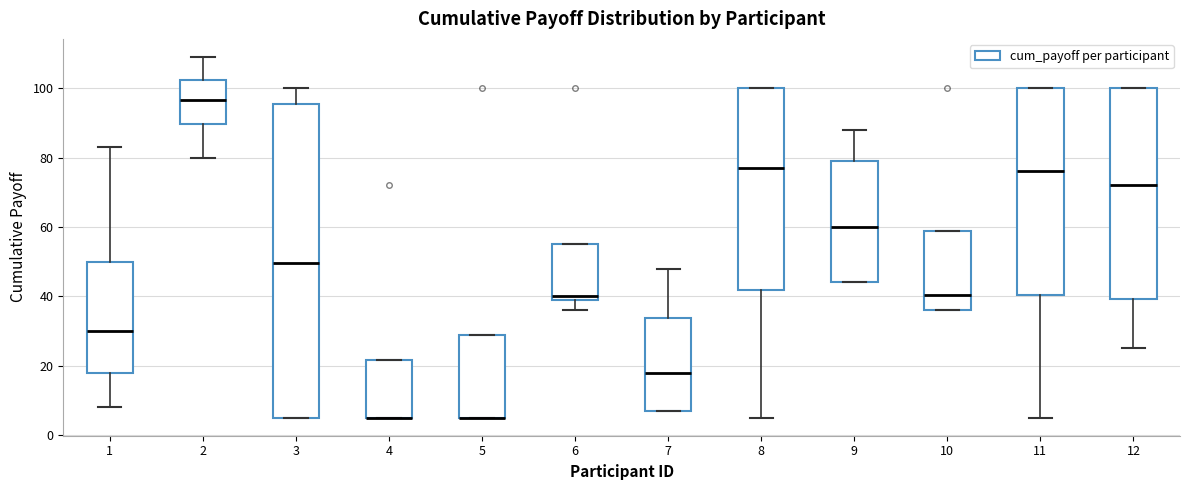

Reading left to right, read every box against the y-axis: the position of its median line, the range the box covers, and the ends of its whiskers. The values are not printed on the chart, so give them approximately, as read against the axis.

1: median 30, box 18 to 50, whiskers 8 to 84
2: median 96, box 90 to 102, whiskers 80 to 110
3: median 50, box 6 to 96, whiskers 6 to 100
4: median 6 (drawn on the box's lower edge), box 6 to 22, whiskers 6 to 22
5: median 6 (drawn on the box's lower edge), box 6 to 28, whiskers 6 to 28
6: median 40 (just above the box's lower edge), box 40 to 56, whiskers 36 to 56
7: median 18, box 8 to 34, whiskers 8 to 48
8: median 78, box 42 to 100, whiskers 6 to 100
9: median 60, box 44 to 80, whiskers 44 to 88
10: median 40, box 36 to 58, whiskers 36 to 58
11: median 76, box 40 to 100, whiskers 6 to 100
12: median 72, box 40 to 100, whiskers 26 to 100